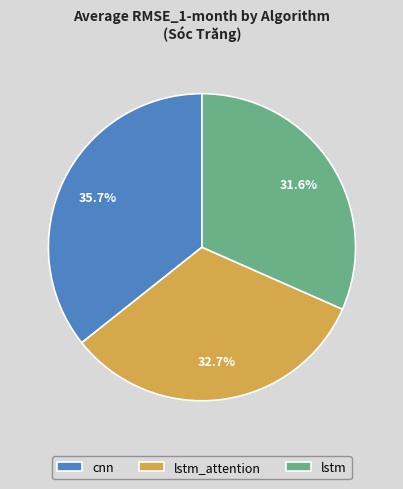

What is the ratio of the value at lstm to the value at lstm_attention?

1.0